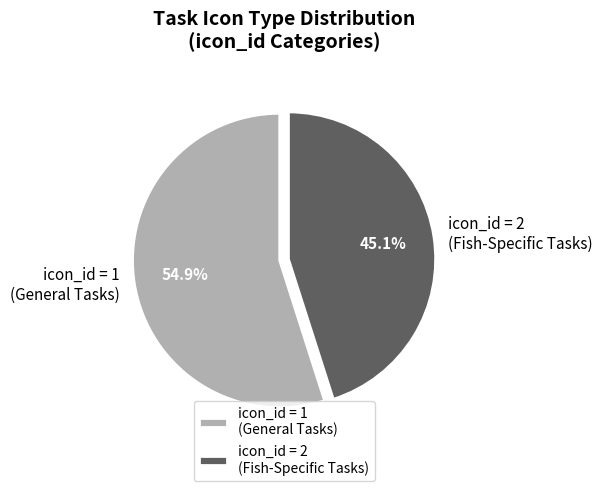

Which has a higher value, icon_id = 1 (General Tasks) or icon_id = 2 (Fish-Specific Tasks)?

icon_id = 1 (General Tasks)